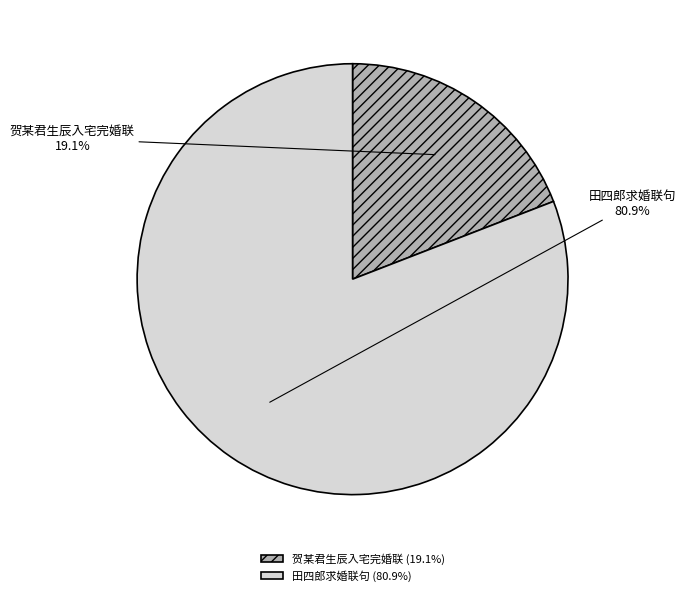

How many segments does this pie chart have?

2